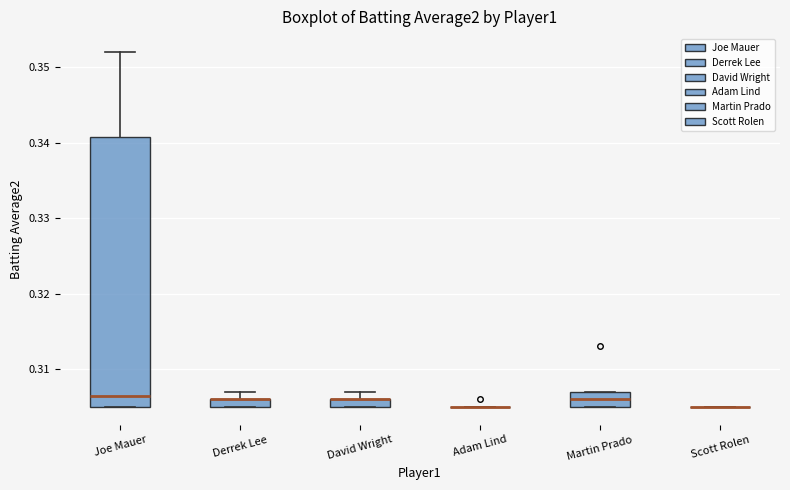

Where is the lower edge of the box for Derrek Lee on the y-axis? The values are not printed on the chart, so give them approximately, as read against the axis.

0.305